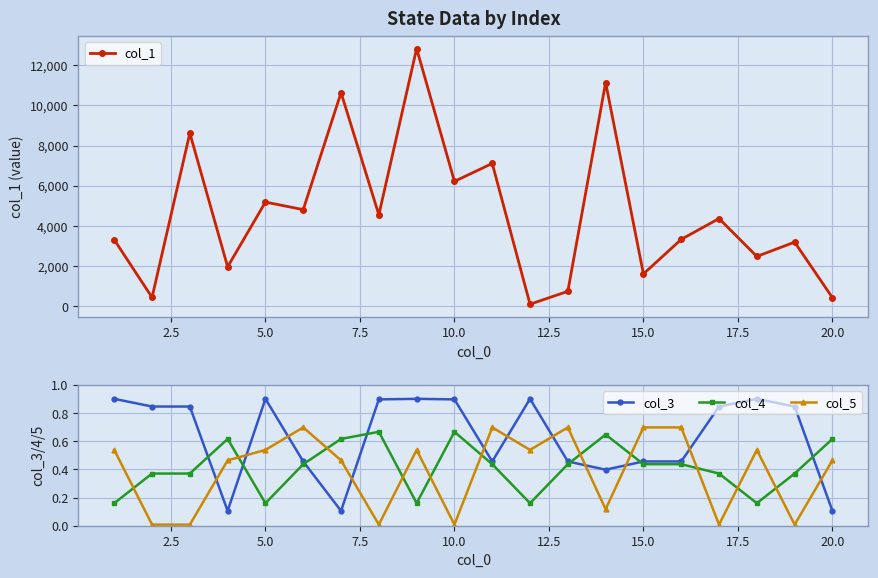

What is the highest value of the col_1 series?

12822.5